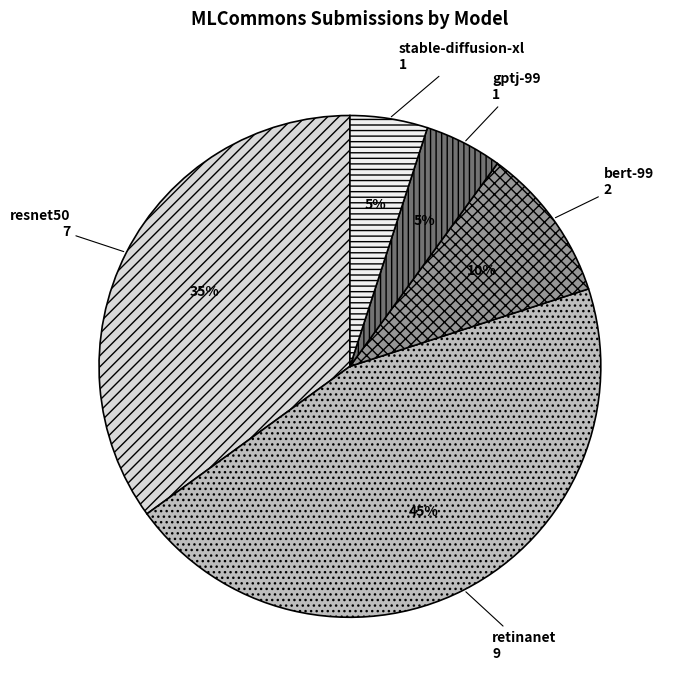

To the nearest percent, what percentage of the pie is retinanet?

45%